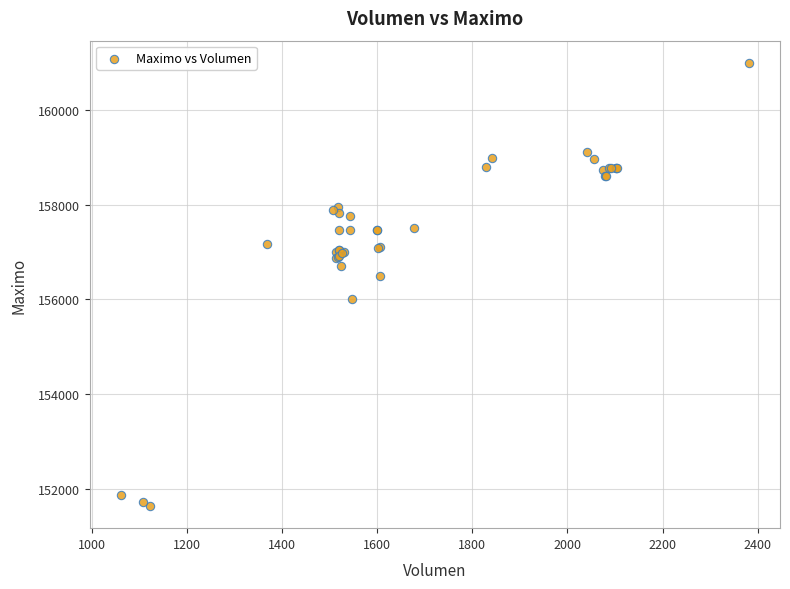

What Y value in the scatter plot is closest to 156316?

156500